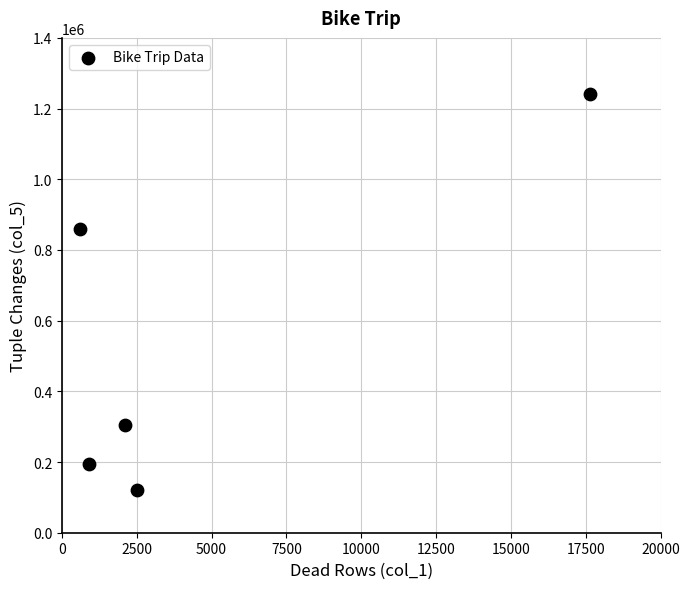

What Y value in the scatter plot is closest to 681132?

857979